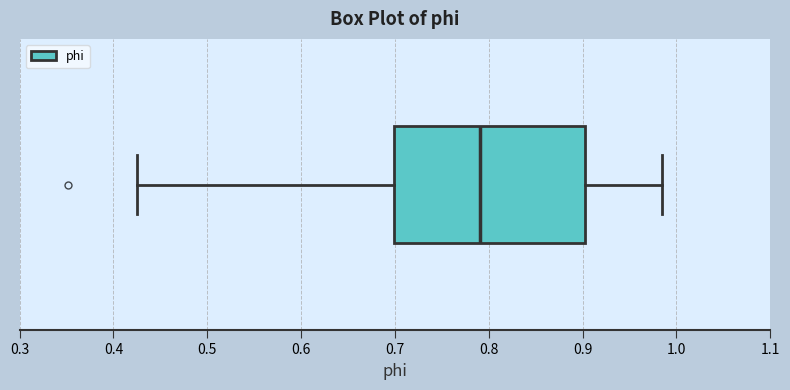

Transcribe this box plot: give where the median line is, the range the box spans, and where the two whiskers end, as read against the x-axis. The values are not printed on the chart, so give them approximately, as read against the axis.

median 0.79, box 0.70 to 0.90, whiskers 0.43 to 0.98